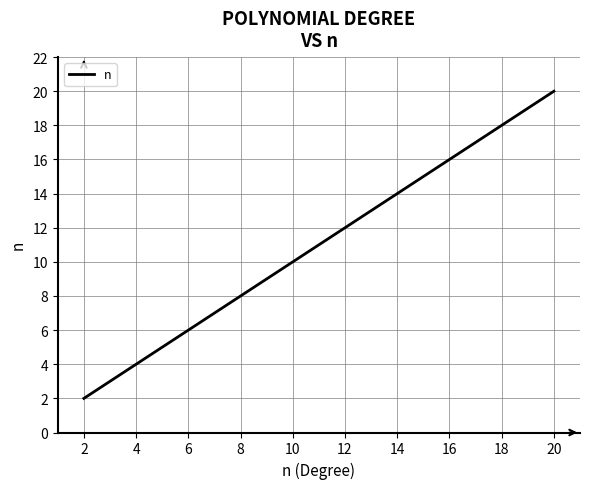

What is the maximum value shown in the chart?

20